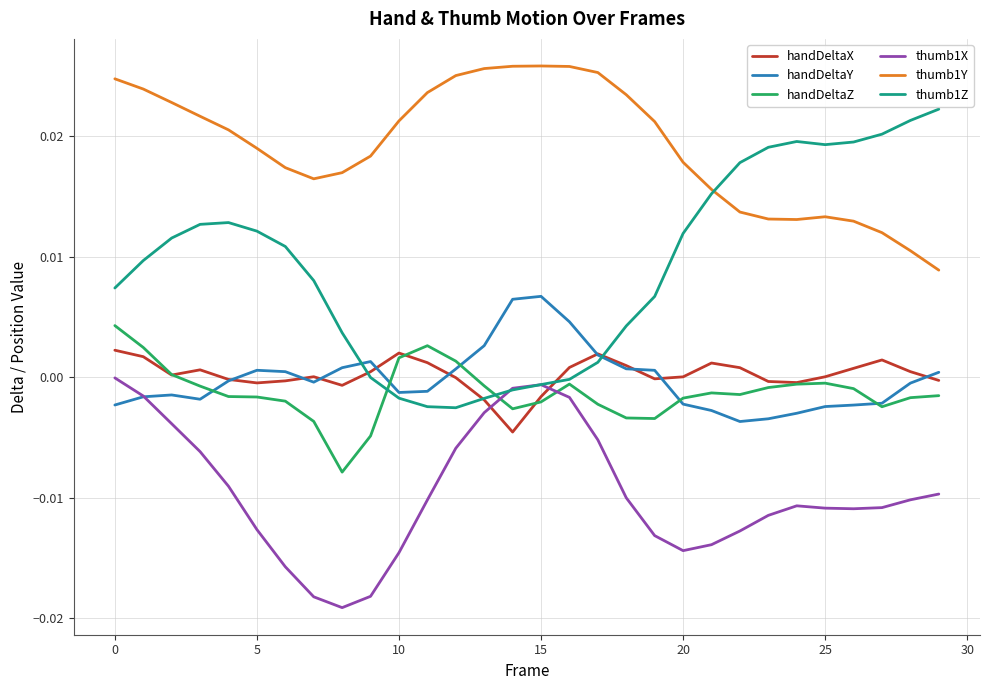

Which series ends up on top after the final intersection of handDeltaX and thumb1X?

handDeltaX